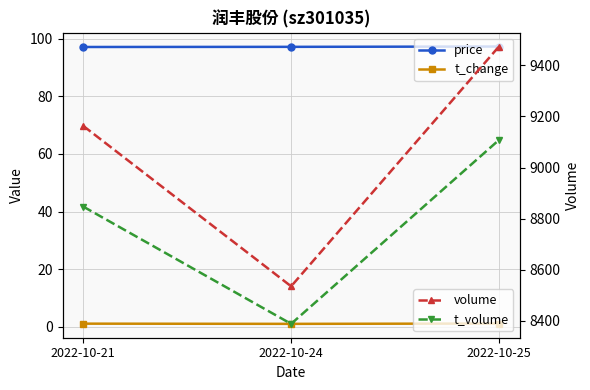

What is the value of the t_volume point at the 3rd from the left?

9108